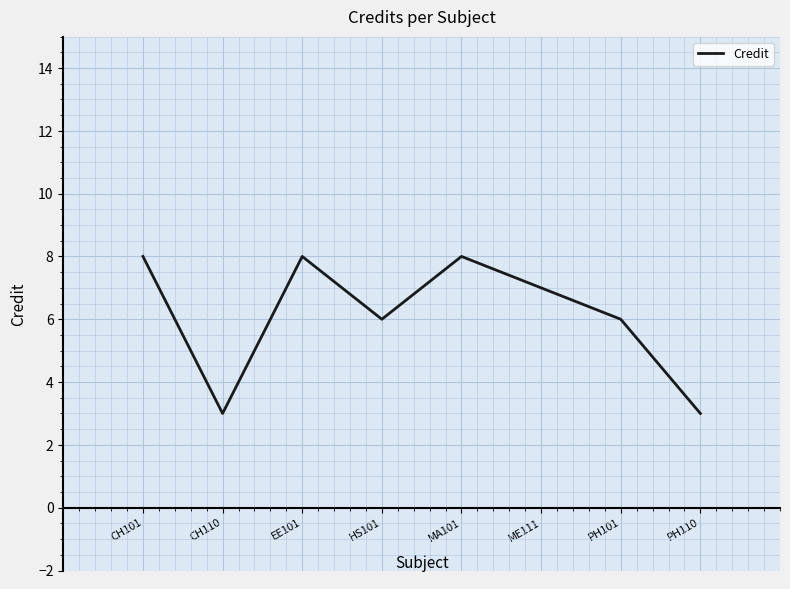

What is the greatest value displayed?

8